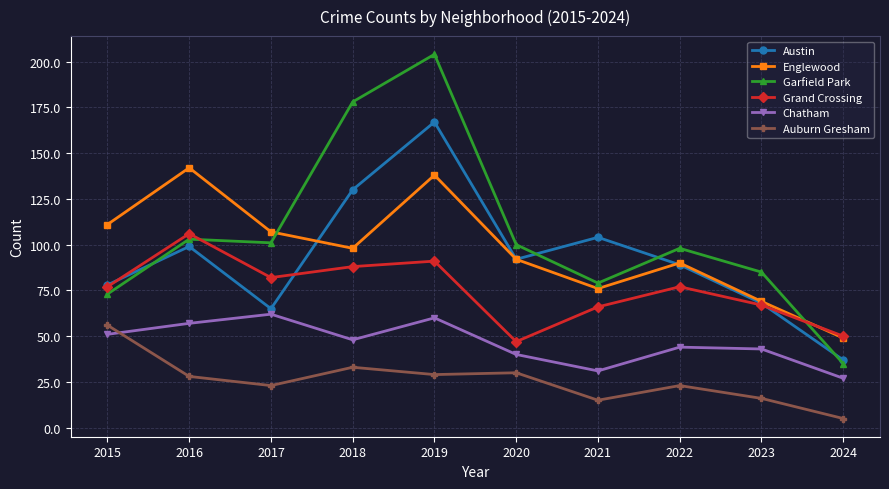

Which series has the largest total across all categories?

Garfield Park